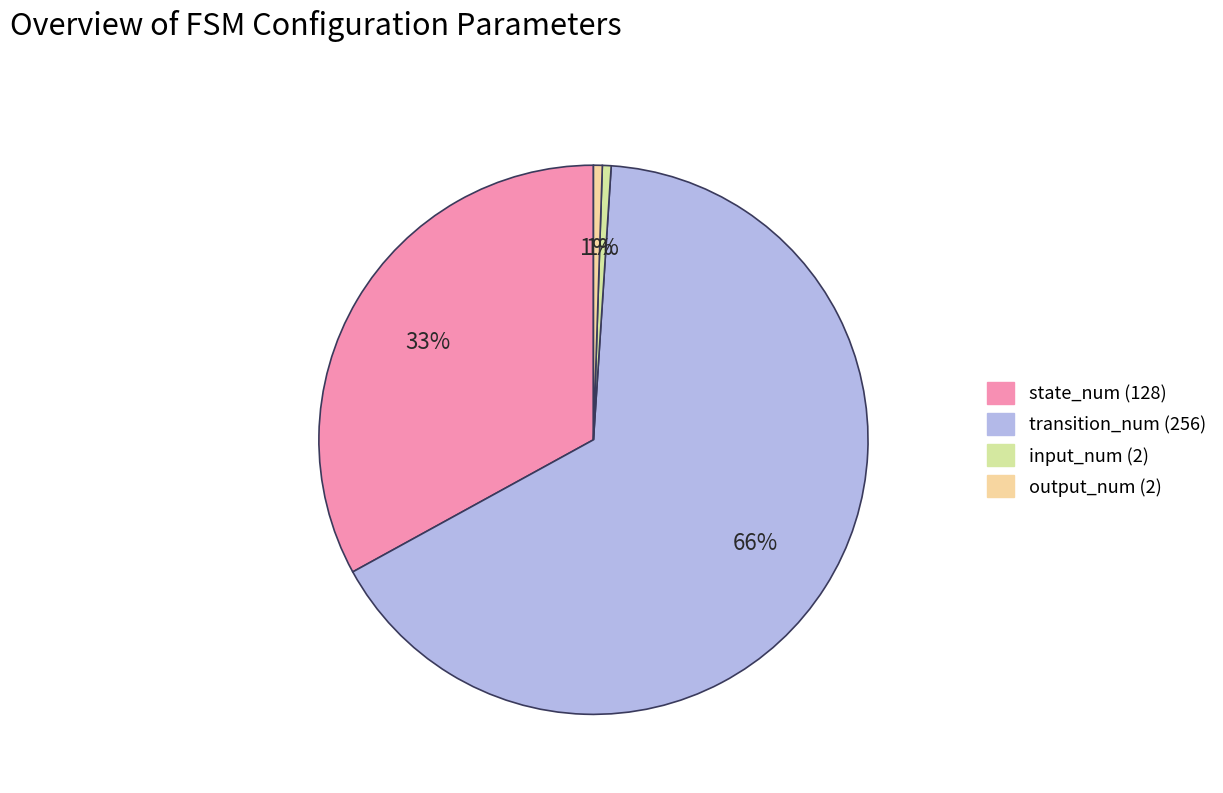

What is the smallest slice in the pie chart?

input_num (2)